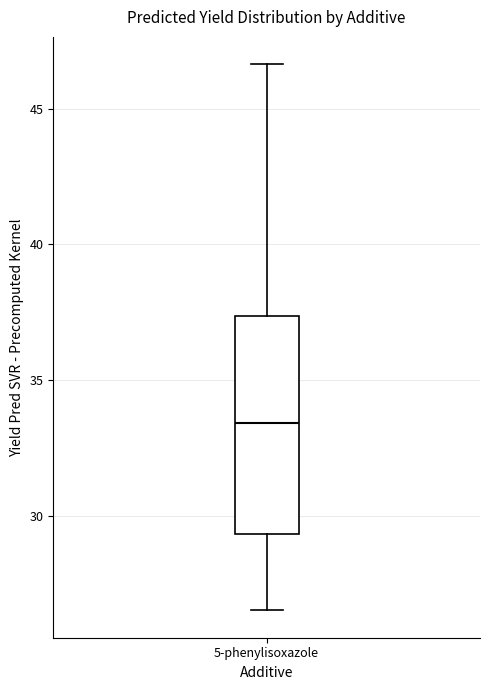

Where is the lower edge of the box for 5-phenylisoxazole on the y-axis? The values are not printed on the chart, so give them approximately, as read against the axis.

29.5